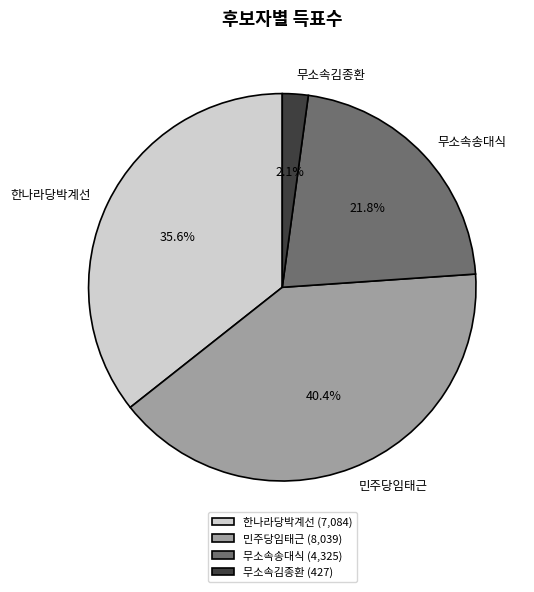

Does 무소속송대식 account for over 50% of the chart?

No